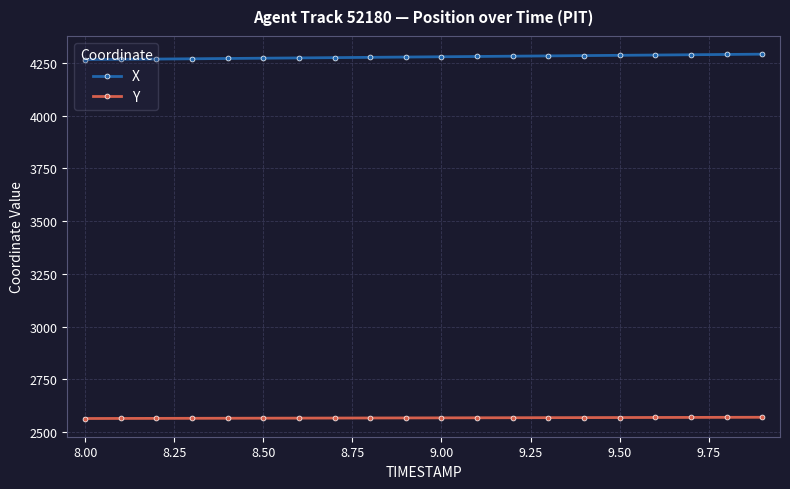

Which series has the largest total across all categories?

X